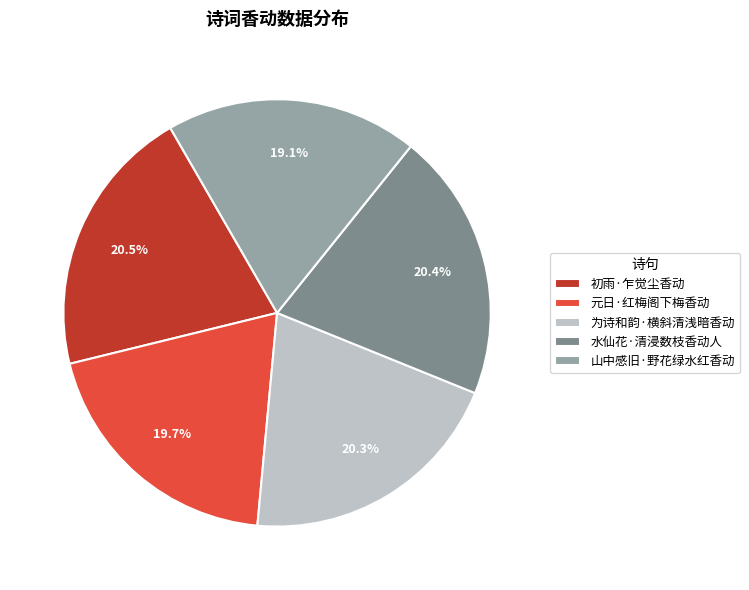

Does any single category account for the majority?

No